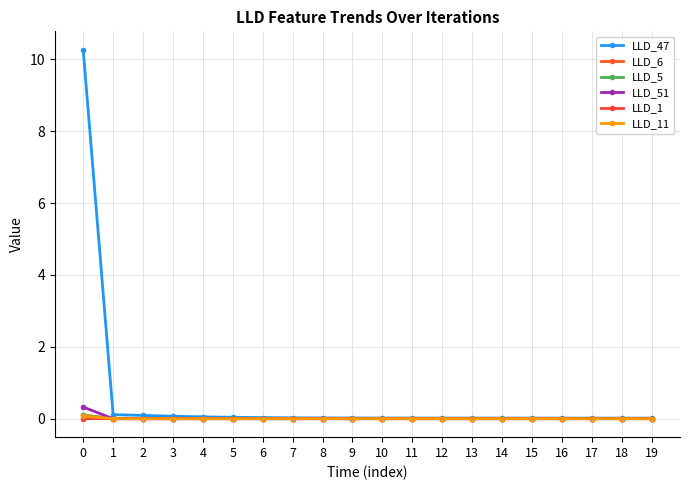

True or false: LLD_1 and LLD_47 intersect in this chart.

False